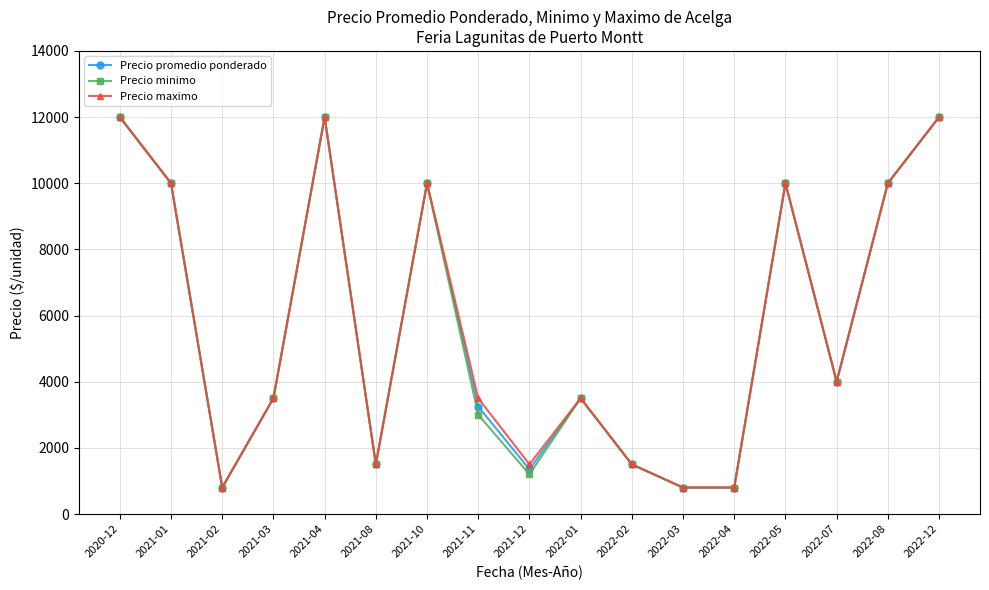

What is the difference between the second highest and second lowest values in the Precio minimo series?

11200